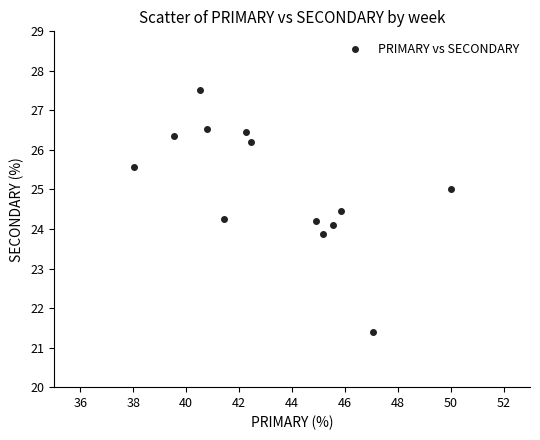

What is the range of Y values (max minus min)?

6.1